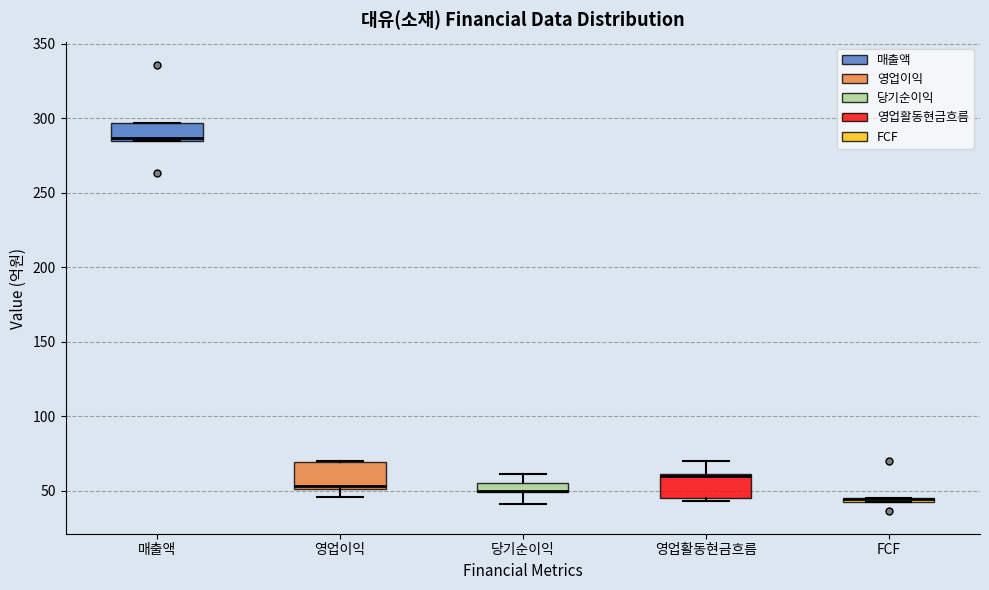

Where is the lower edge of the box for 영업활동현금흐름 on the y-axis? The values are not printed on the chart, so give them approximately, as read against the axis.

45